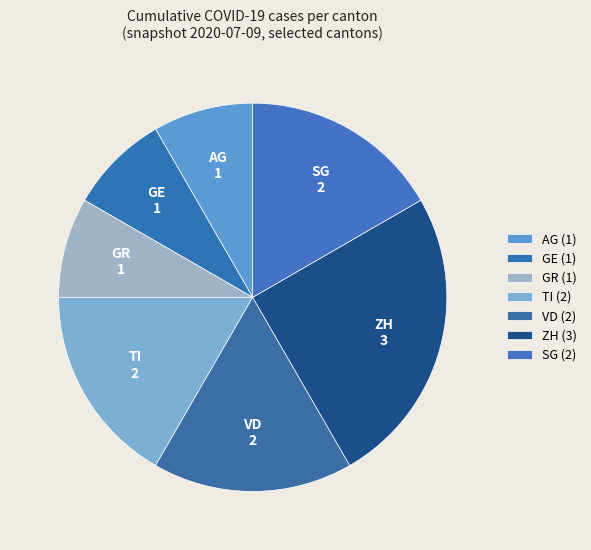

How many slices are in this pie chart?

7